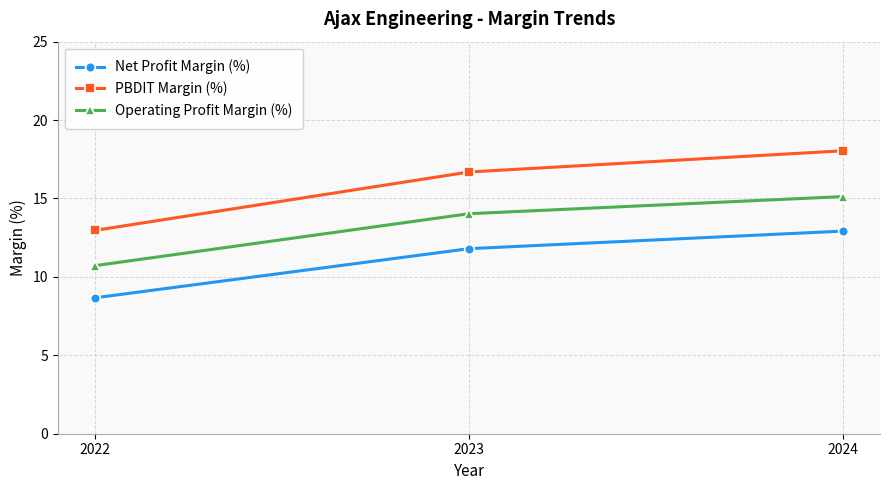

Where does the PBDIT Margin (%) series first go above 16?

2023